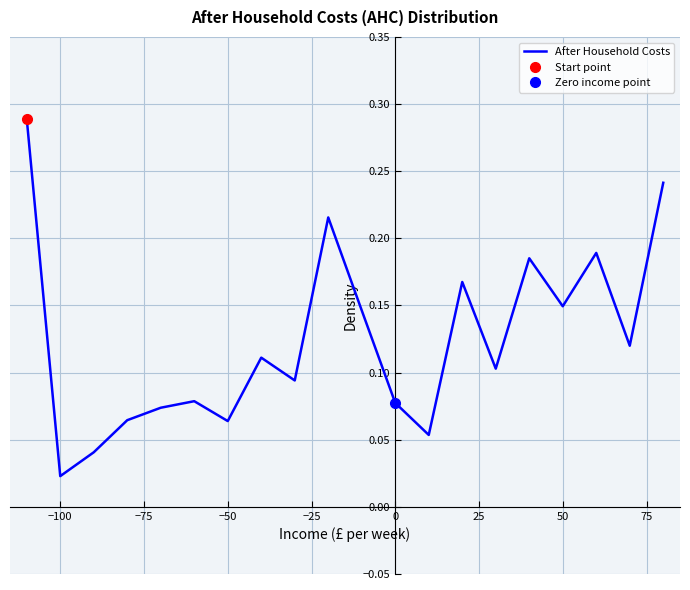

At which category does the data reach its first local valley?

−100